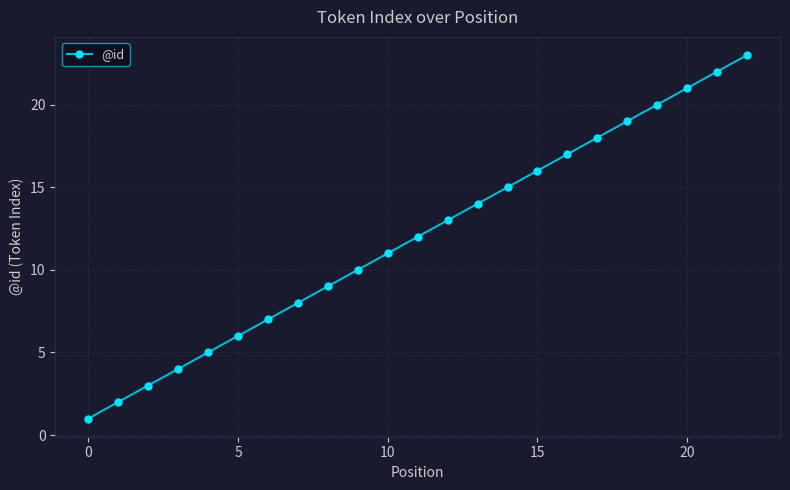

Reading left to right, transcribe all the data shown in this chart.

1	2	3	4	5	6	7	8	9	10	11	12	13	14	15	16	17	18	19	20	21	22	23